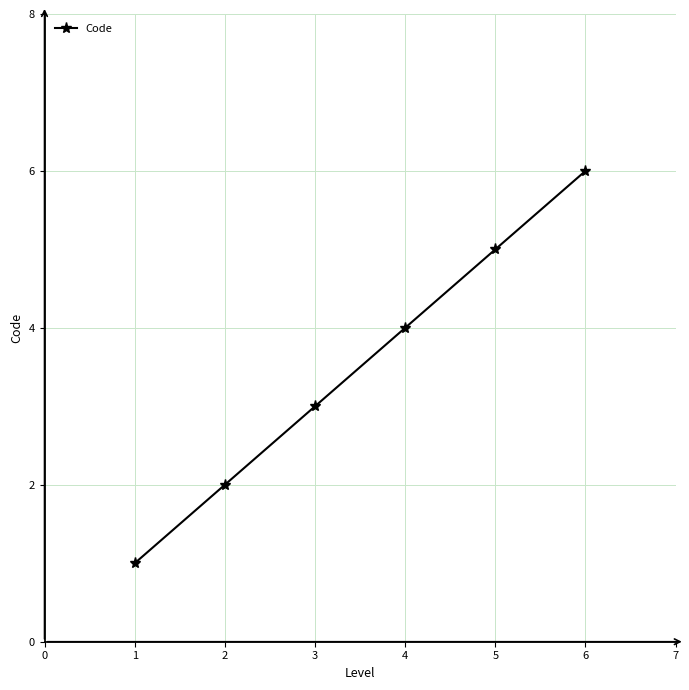

The chart shows a value of 6 at 6. True or false?

True